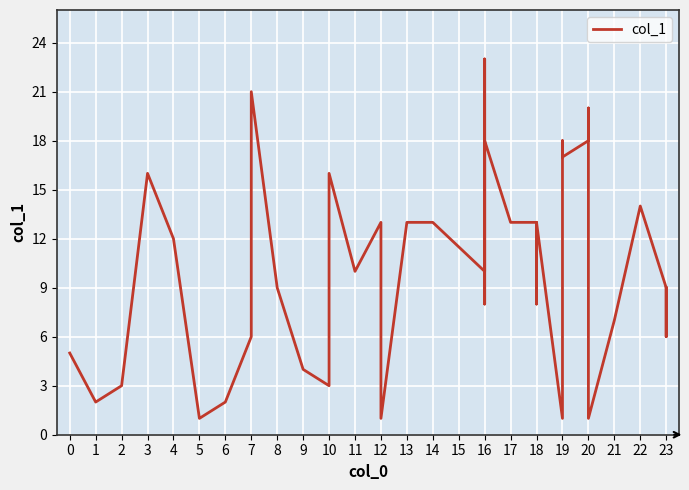

Rank the categories by value from lowest to highest.

5, 12, 19, 20, 1, 6, 2, 10, 9, 9, 0, 7, 23, 21, 16, 18, 8, 23, 23, 11, 16, 4, 12, 13, 14, 17, 18, 18, 22, 22, 3, 10, 19, 16, 16, 19, 20, 20, 7, 16